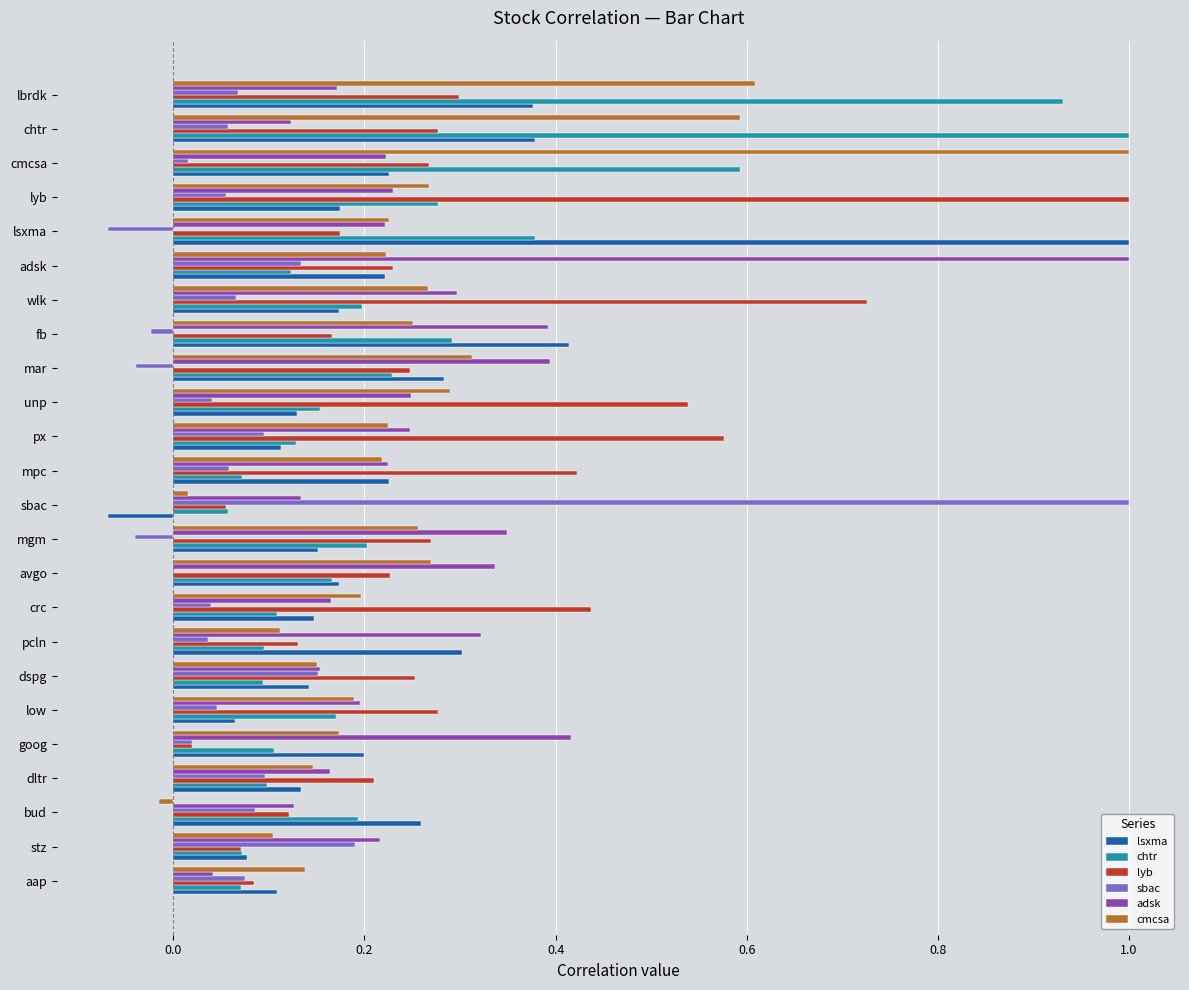

At which label does sbac reach its peak?

sbac